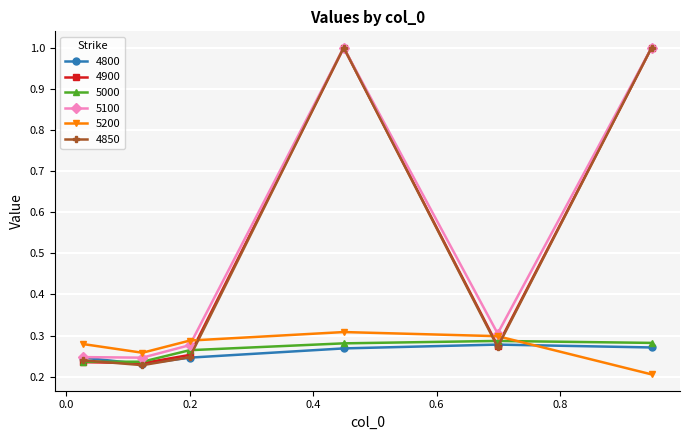

At how many categories does at least one series exceed 0?

6